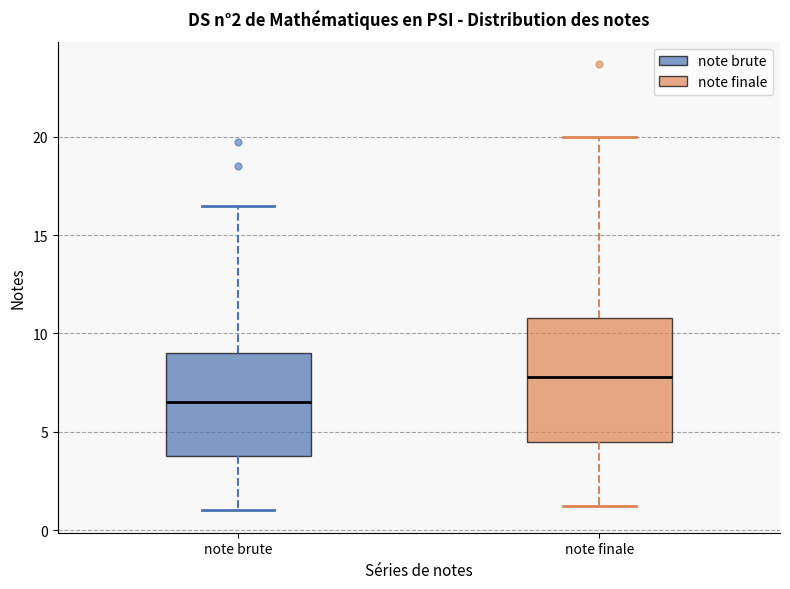

Comparing the boxes themselves (not the whiskers), which one is the tallest?

note finale